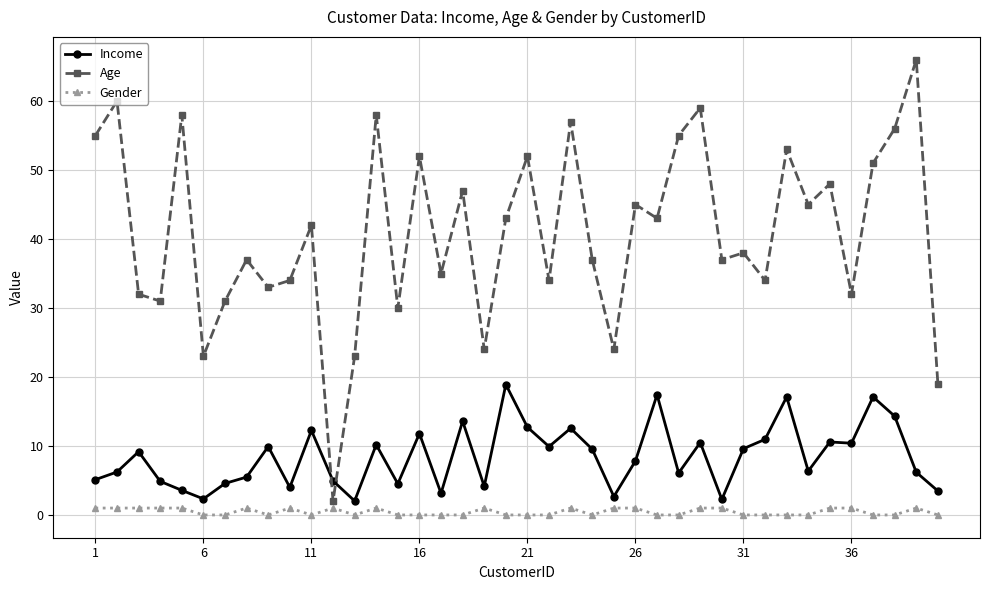

Rank the series by their average value, from highest to lowest.

Age, Income, Gender